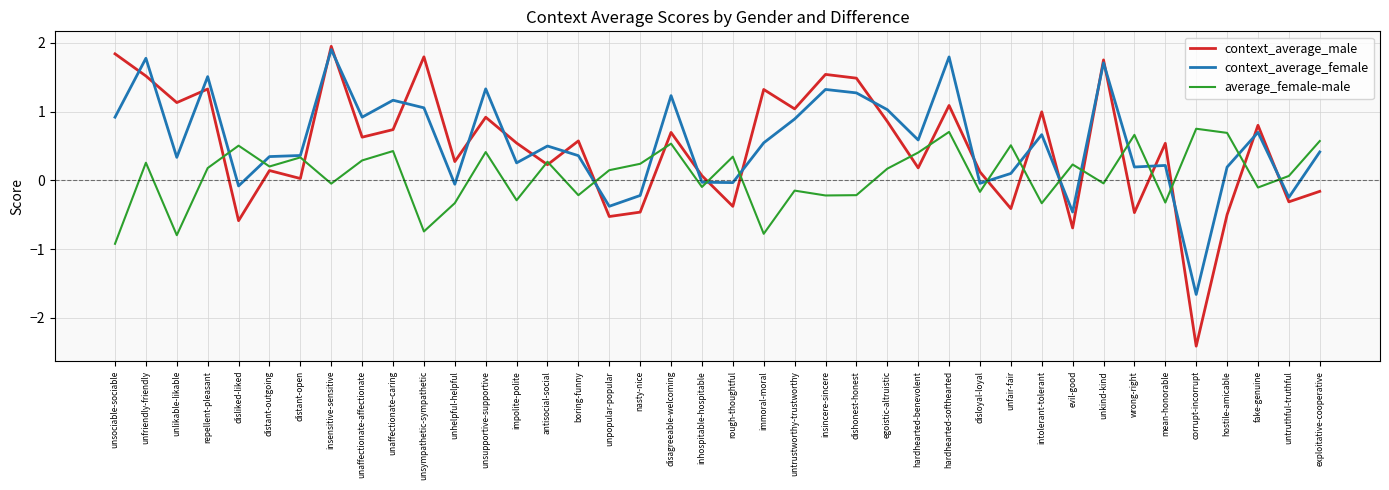

Which category has the lowest value across all series?

corrupt-incorrupt